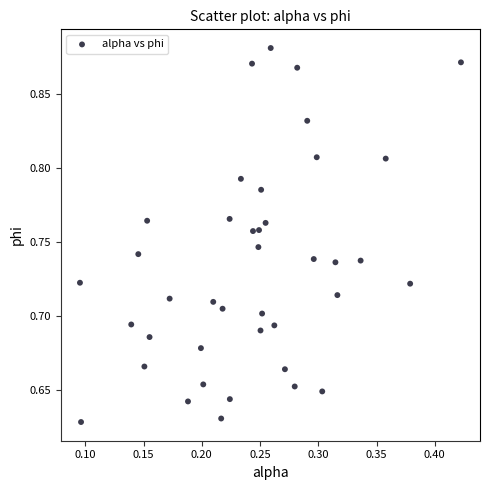

What is the range of Y values (max minus min)?

0.3